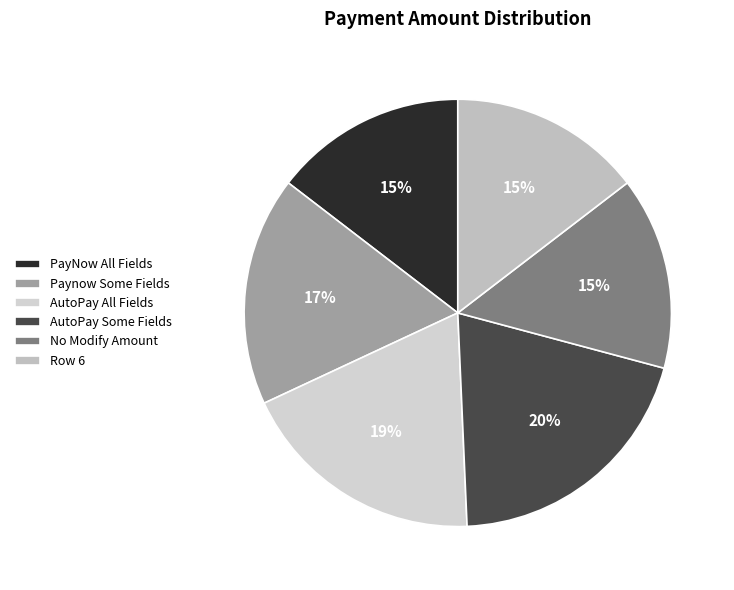

Does AutoPay Some Fields account for over 50% of the chart?

No